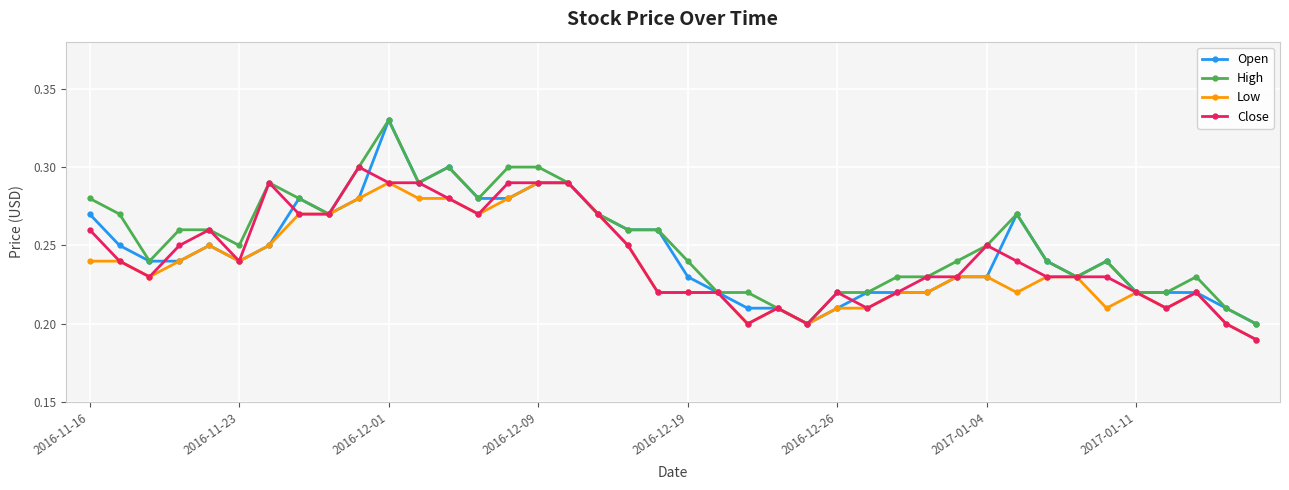

Rank the series by their average value, from lowest to highest.

Low, Close, Open, High